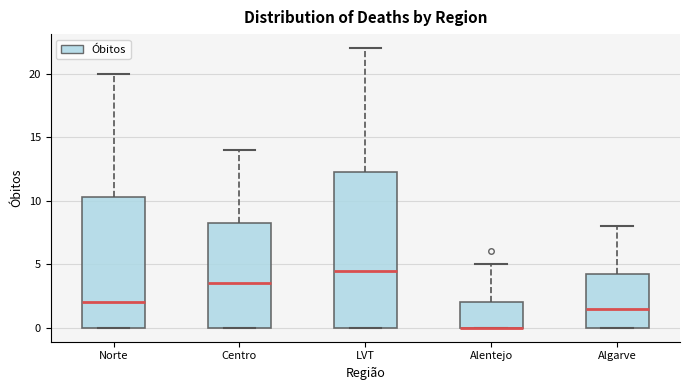

Reading left to right, read every box against the y-axis: the position of its median line, the range the box covers, and the ends of its whiskers. The values are not printed on the chart, so give them approximately, as read against the axis.

Norte: median 2.0, box 0.0 to 10.5, whiskers 0.0 to 20.0
Centro: median 3.5, box 0.0 to 8.5, whiskers 0.0 to 14.0
LVT: median 4.5, box 0.0 to 12.5, whiskers 0.0 to 22.0
Alentejo: median 0.0 (drawn on the box's lower edge), box 0.0 to 2.0, whiskers 0.0 to 5.0
Algarve: median 1.5, box 0.0 to 4.5, whiskers 0.0 to 8.0